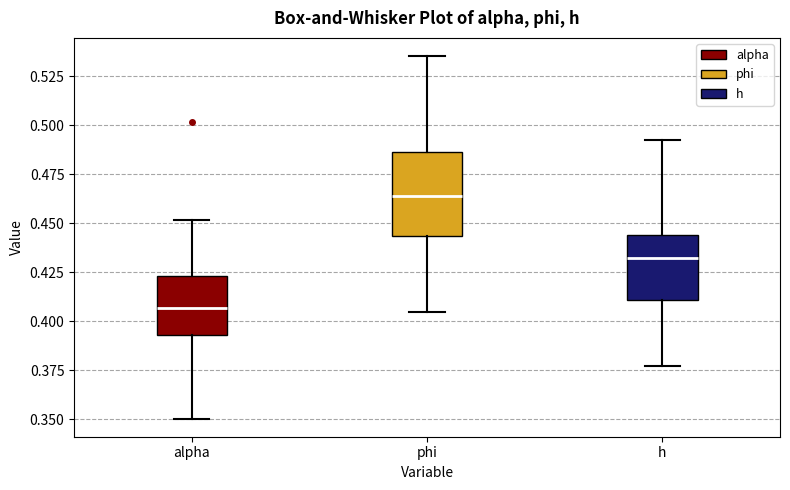

Which box is the tallest, from its lower edge to its upper edge?

phi